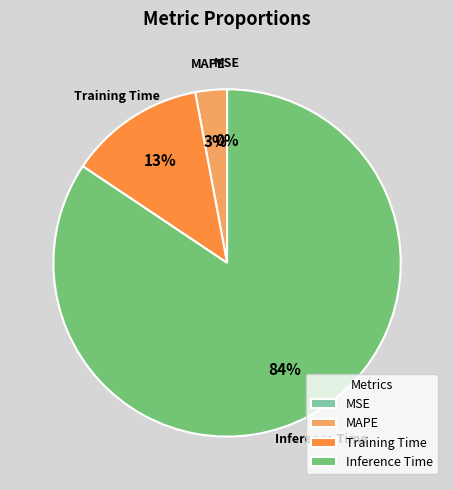

The Training Time slice represents 13% of the pie. True or false?

True